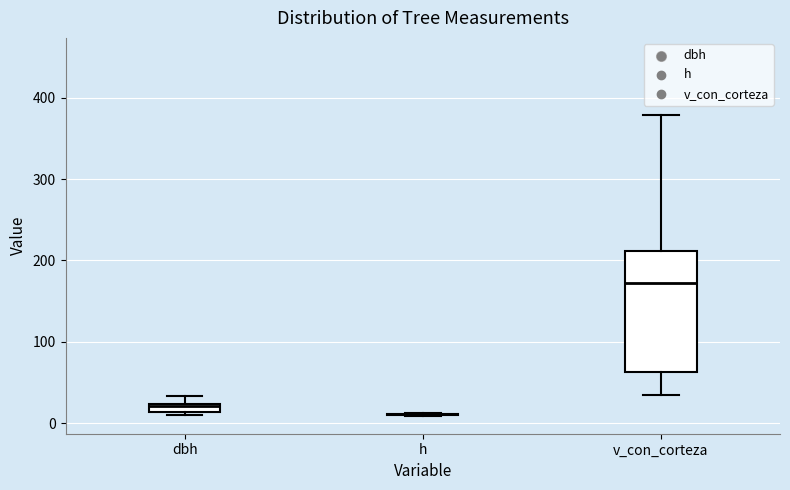

Which box is the tallest, from its lower edge to its upper edge?

v_con_corteza